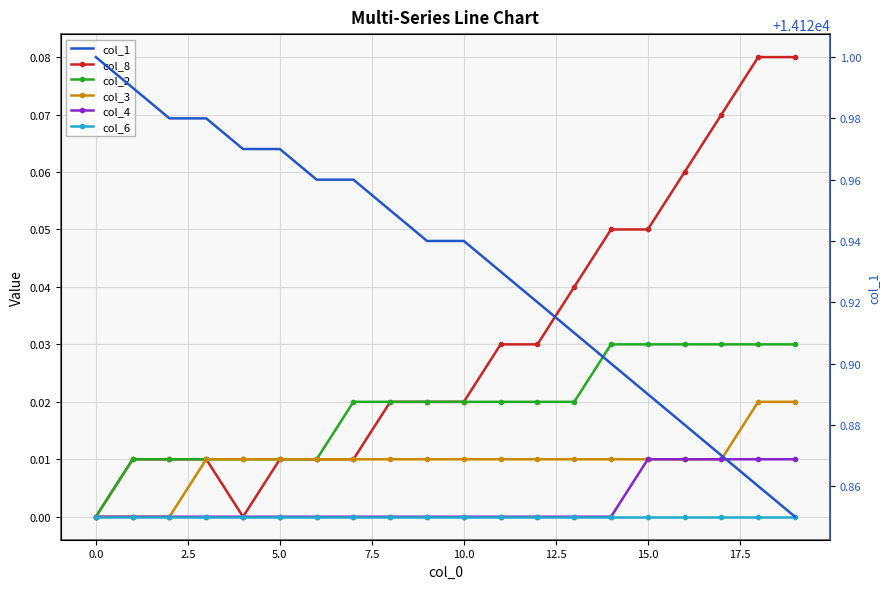

What are all the series names shown in the legend?

col_8, col_2, col_3, col_4, col_6, col_1